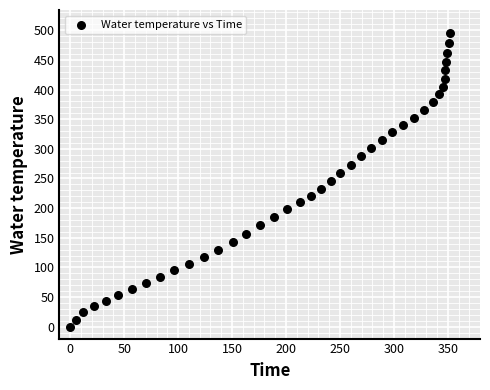

What is the range of Y values (max minus min)?

494.5